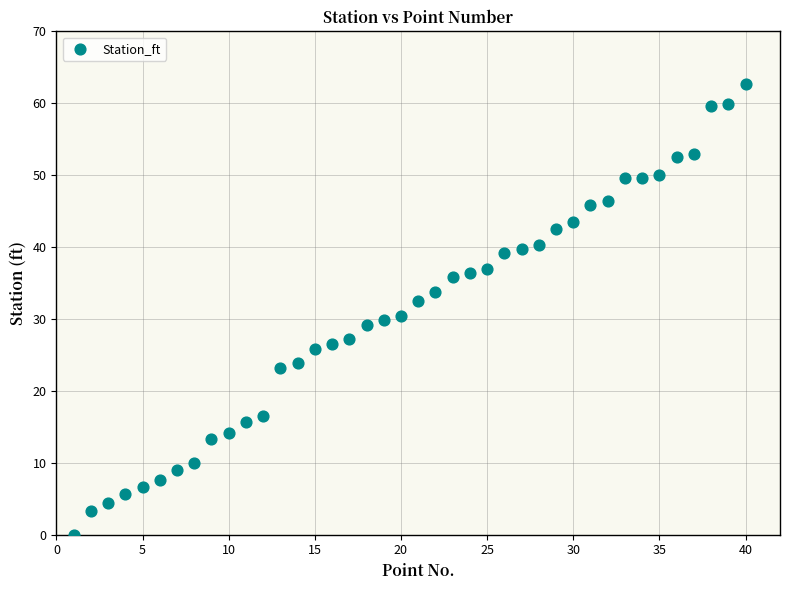

What is the range of X values (max minus min)?

39.0